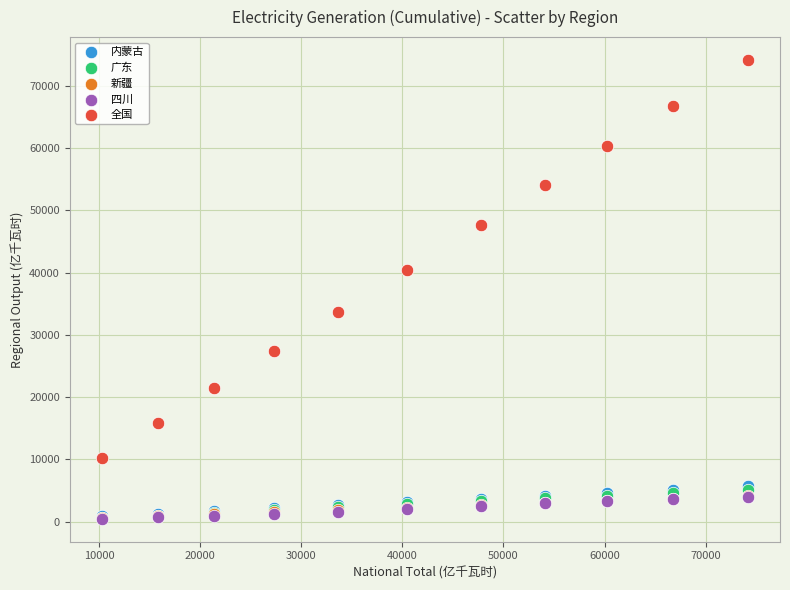

Which series reaches the maximum Y coordinate?

全国